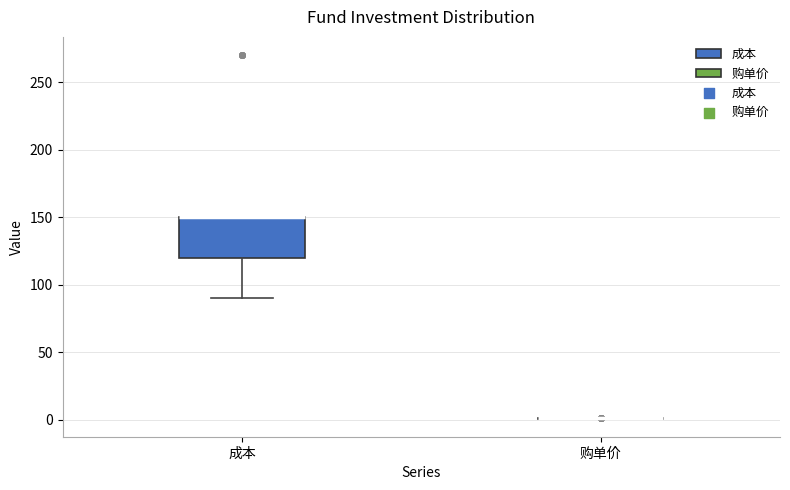

Reading left to right, read every box against the y-axis: the position of its median line, the range the box covers, and the ends of its whiskers. The values are not printed on the chart, so give them approximately, as read against the axis.

成本: median 150 (drawn on the box's upper edge), box 120 to 150, whiskers 90 to 150
购单价: box collapsed to a line at 0, whiskers 0 to 0